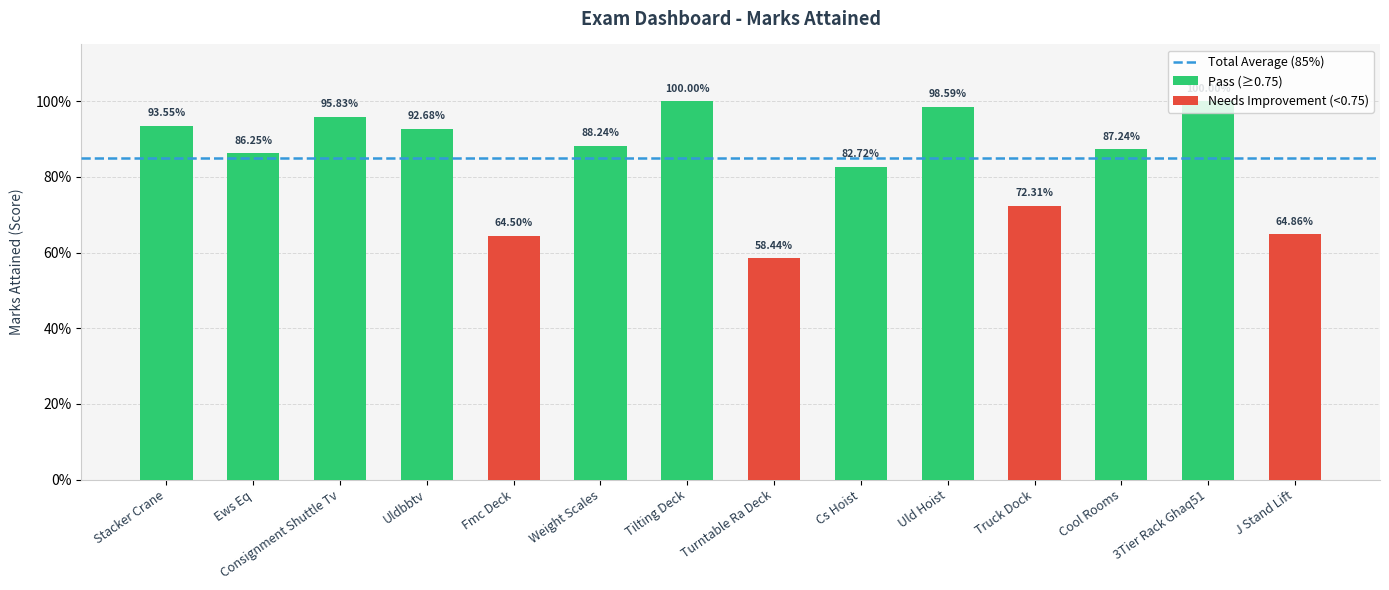

What is the sum of the values at Cool Rooms and Uldbbtv?

1.8